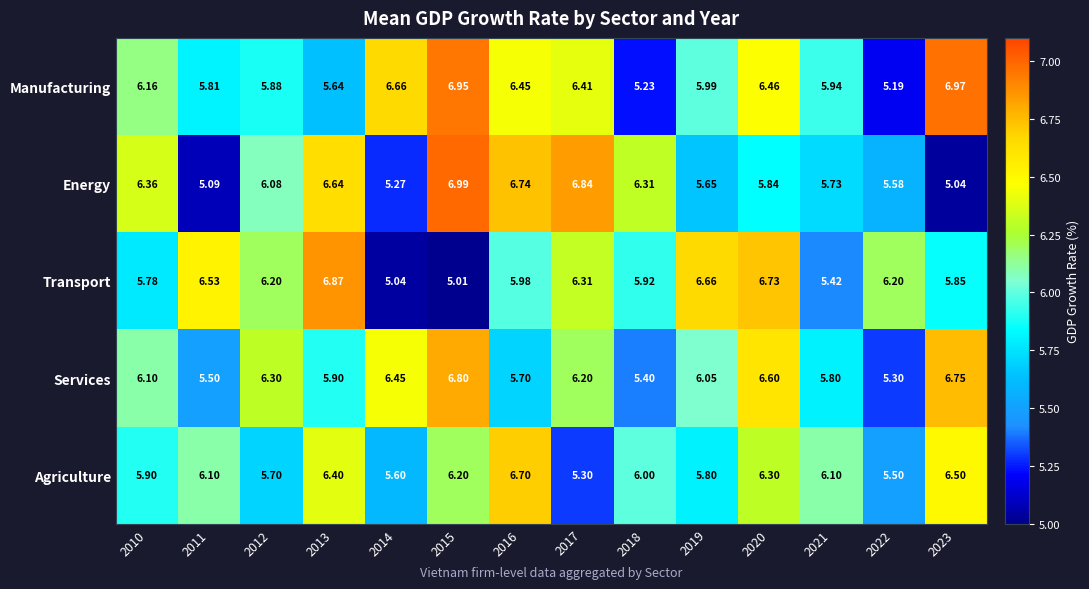

Rank the series by their maximum value, from highest to lowest.

Energy, Manufacturing, Transport, Services, Agriculture